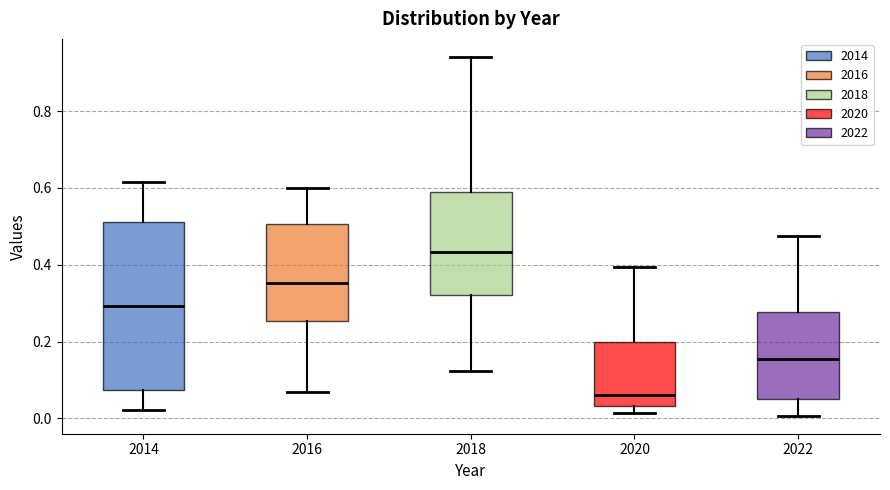

Reading left to right, transcribe this box plot: for each box, give where its median line is, the range the box spans, and where its two whiskers end, as read against the y-axis. The values are not printed on the chart, so give them approximately, as read against the axis.

2014: median 0.30, box 0.08 to 0.52, whiskers 0.02 to 0.62
2016: median 0.36, box 0.26 to 0.50, whiskers 0.08 to 0.60
2018: median 0.44, box 0.32 to 0.58, whiskers 0.12 to 0.94
2020: median 0.06, box 0.04 to 0.20, whiskers 0.02 to 0.40
2022: median 0.16, box 0.06 to 0.28, whiskers 0.00 to 0.48